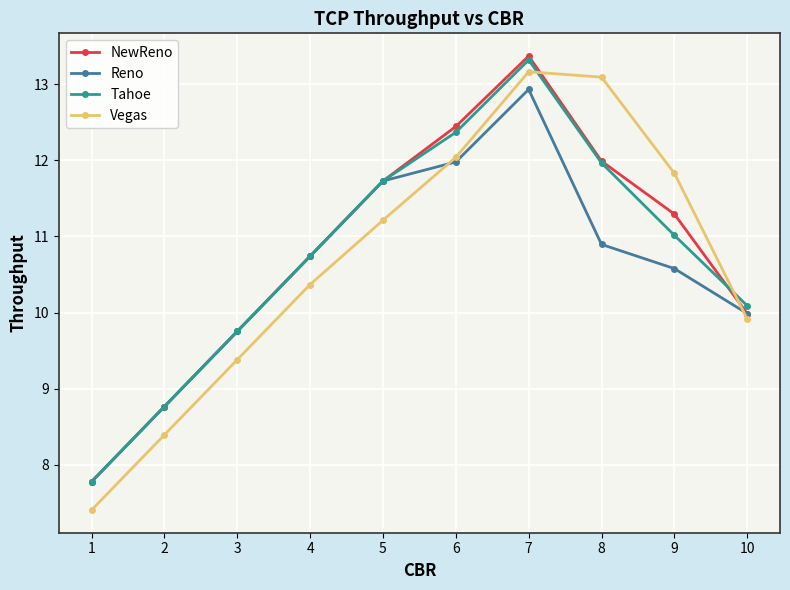

Reading left to right, transcribe all the data shown in this chart.

NewReno: 7.8	8.8	9.8	10.7	11.7	12.4	13.4	12.0	11.3	10.0
Reno: 7.8	8.8	9.8	10.7	11.7	12.0	12.9	10.9	10.6	10.0
Tahoe: 7.8	8.8	9.8	10.7	11.7	12.4	13.3	12.0	11.0	10.1
Vegas: 7.4	8.4	9.4	10.4	11.2	12.0	13.2	13.1	11.8	9.9